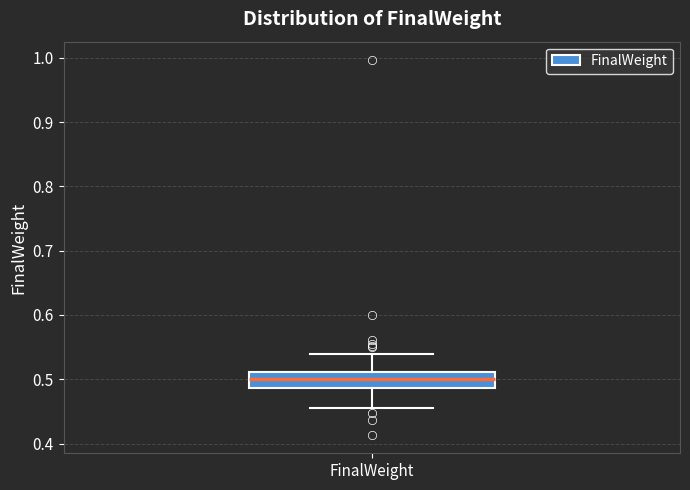

Where is the lower edge of the box for FinalWeight on the y-axis? The values are not printed on the chart, so give them approximately, as read against the axis.

0.49